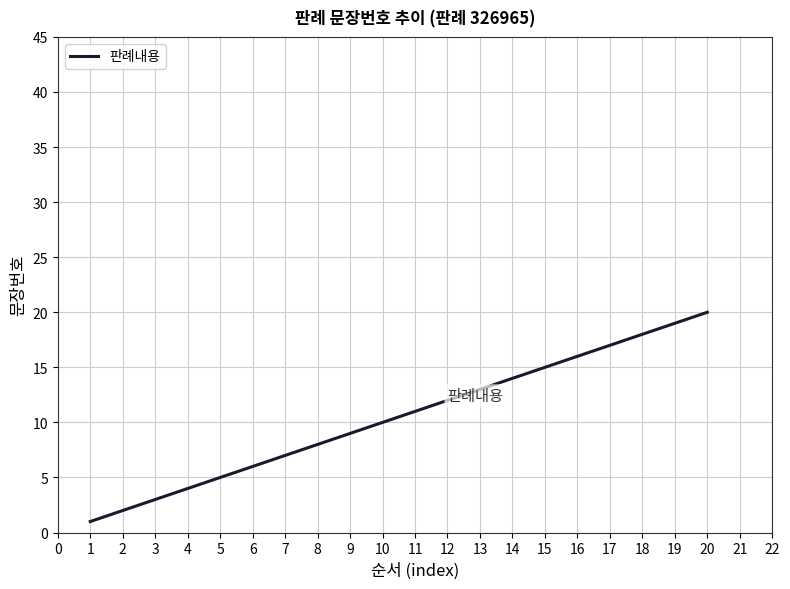

What is the greatest value displayed?

20